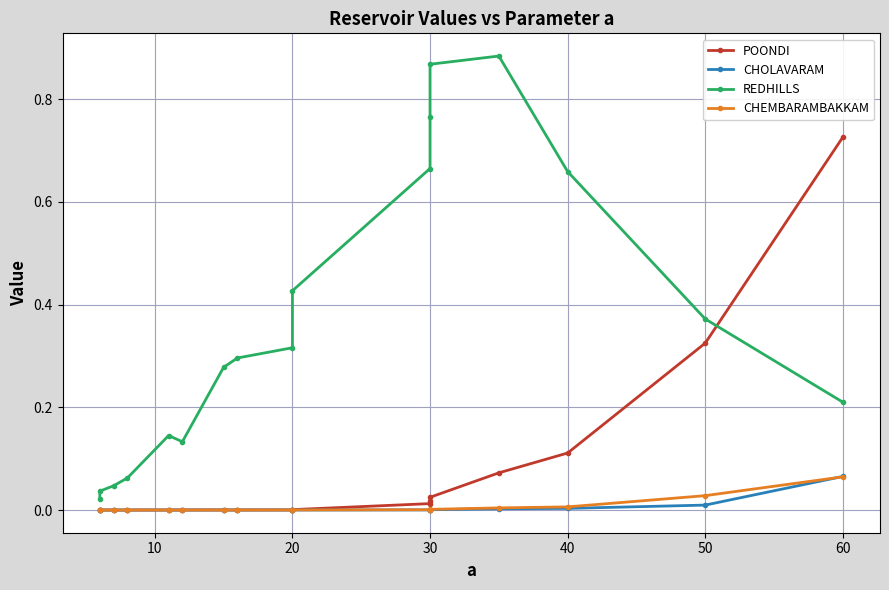

True or false: CHOLAVARAM and REDHILLS cross at least once.

False